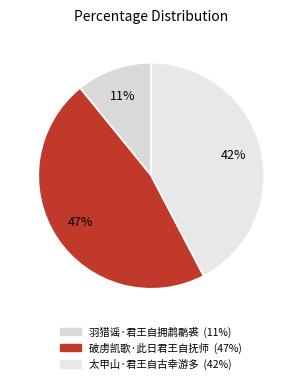

Is there any slice that represents more than half of the pie?

No